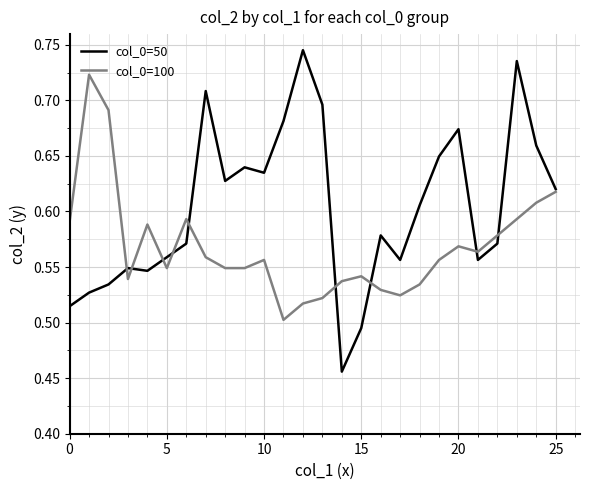

Which series has the largest total across all categories?

col_0=50